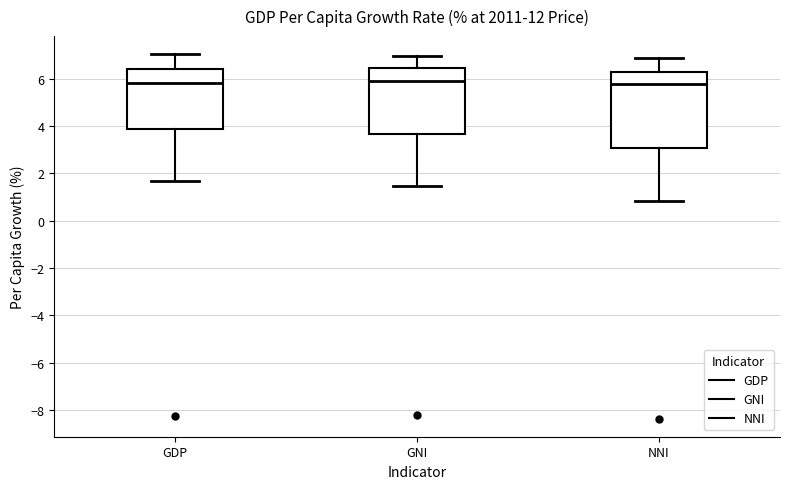

Where is the upper edge of the box for GDP on the y-axis? The values are not printed on the chart, so give them approximately, as read against the axis.

6.4